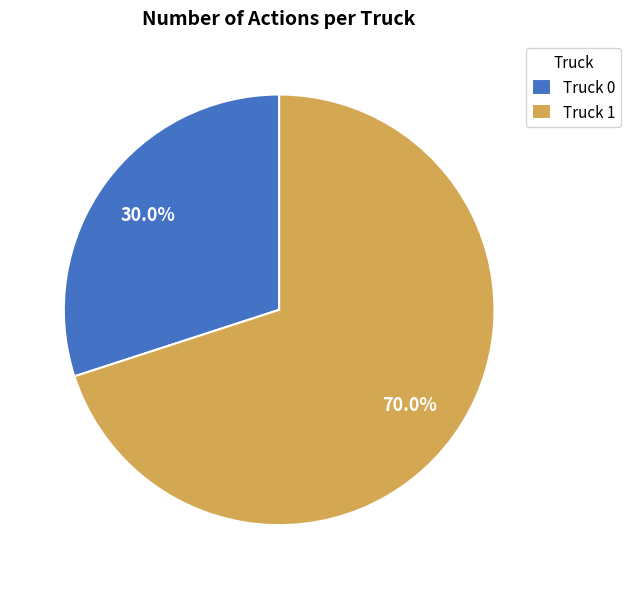

What is the largest slice in the pie chart?

Truck 1